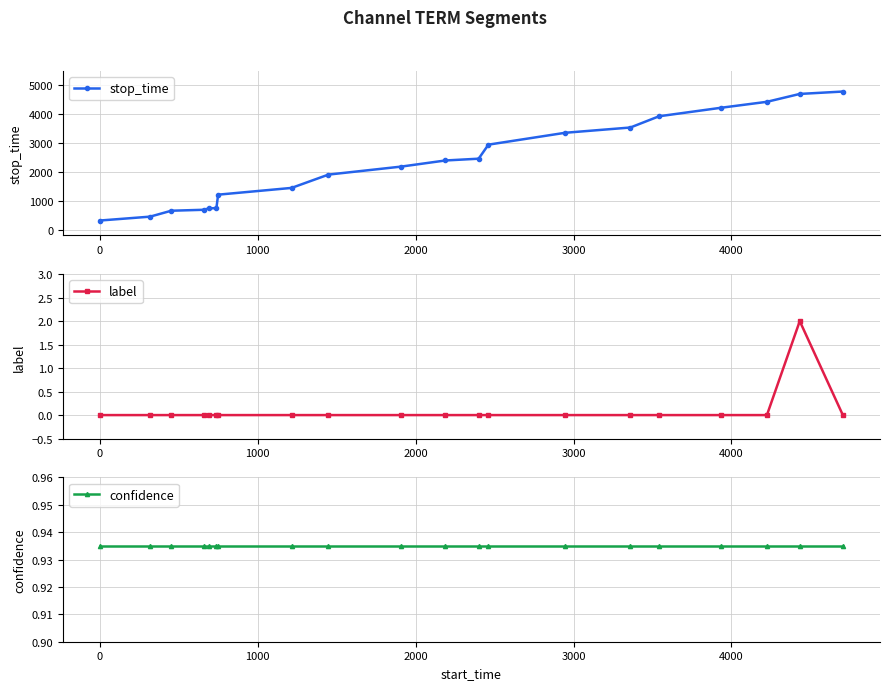

Which series has the largest range (max minus min)?

stop_time